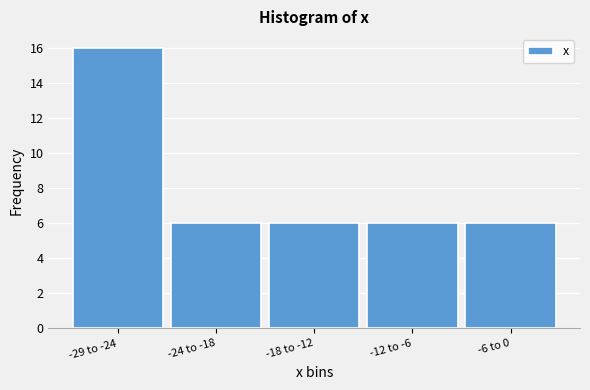

Reading right to left, extract all data points from this chart.

6	6	6	6	16